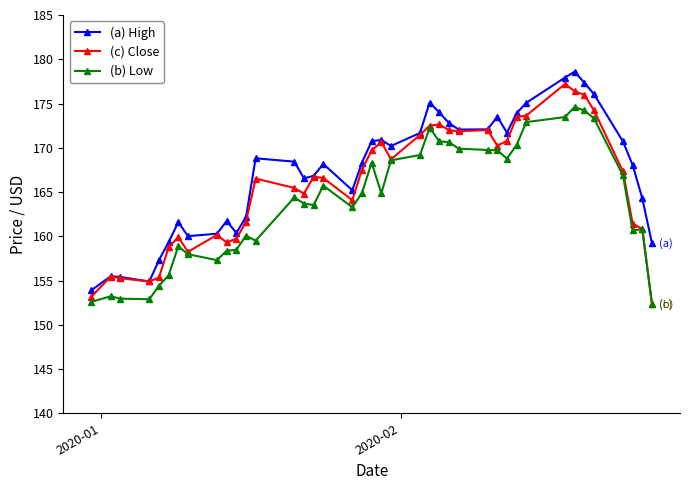

What is the maximum value for (b) Low?

174.6